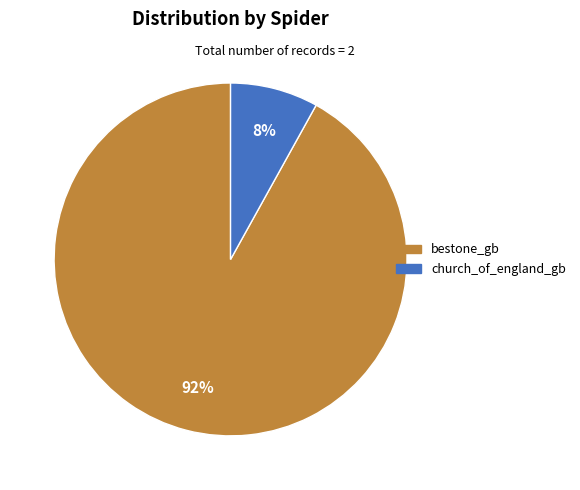

To the nearest percent, what is the difference between the largest and smallest slice percentages?

84%